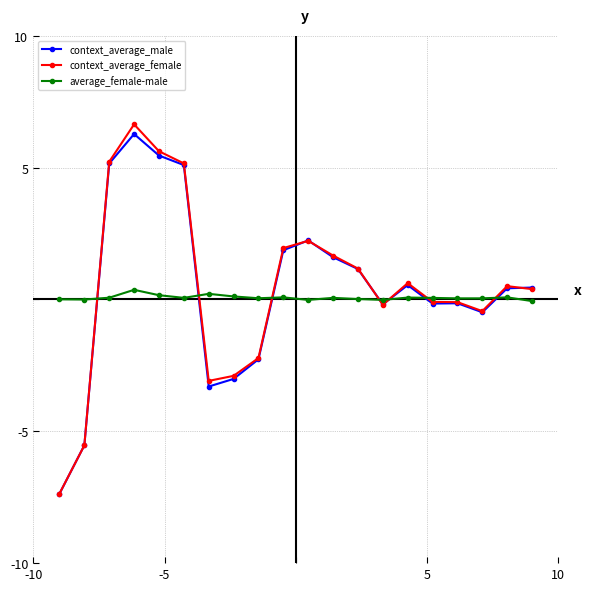

What is the value of the context_average_female point at the 11th from the left?

2.2